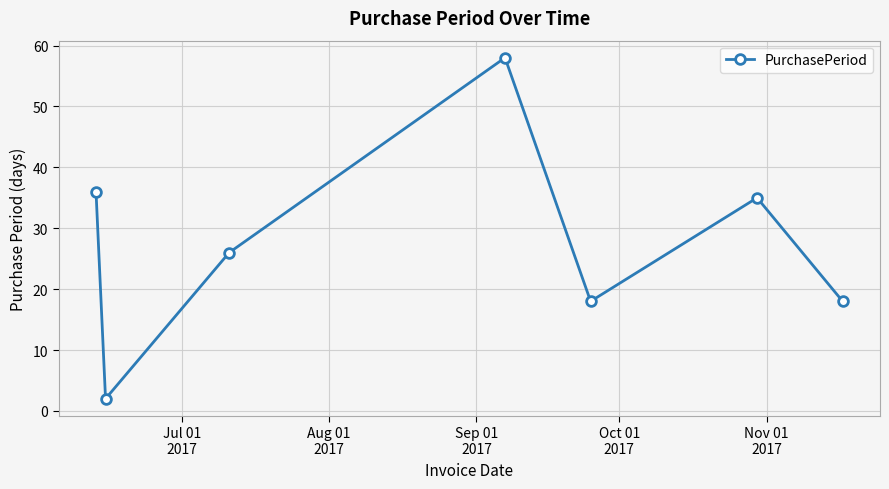

What is the minimum value shown in the chart?

2